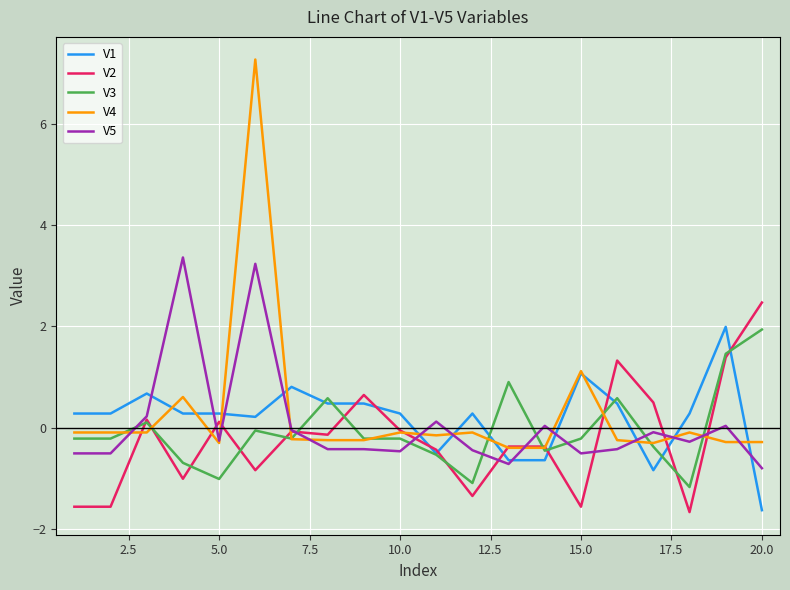

Which series has the largest range (max minus min)?

V4